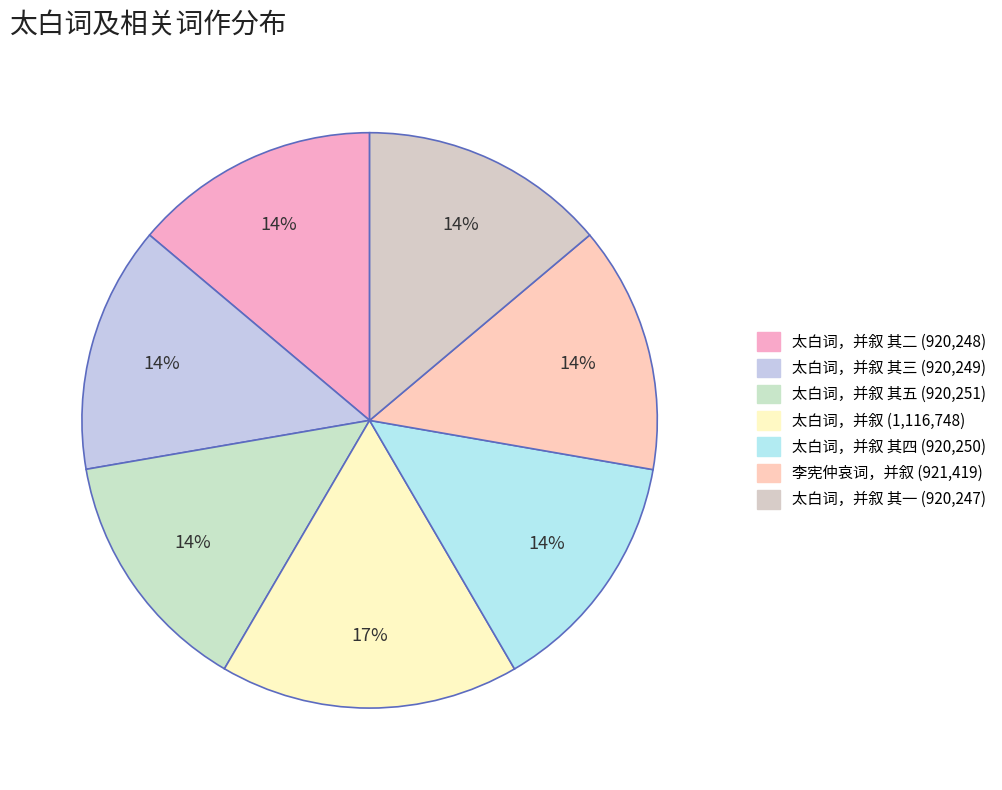

Count the number of slices in the pie.

7